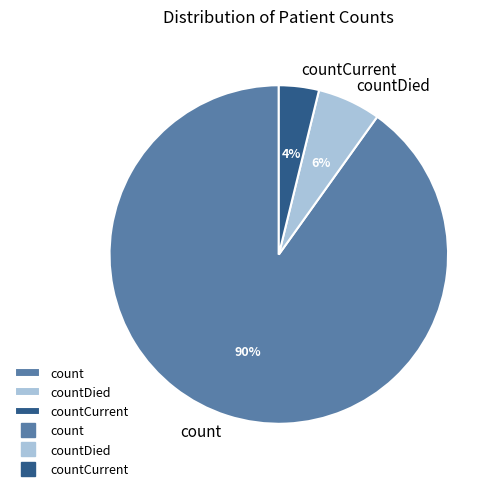

Between countDied and countCurrent, which is larger?

countDied